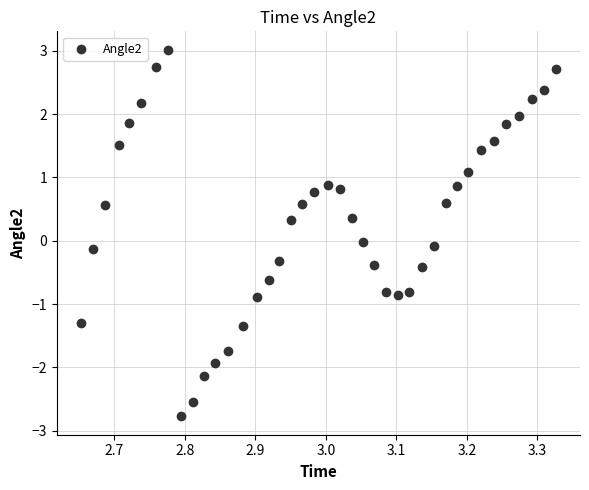

What is the range of X values (max minus min)?

0.7